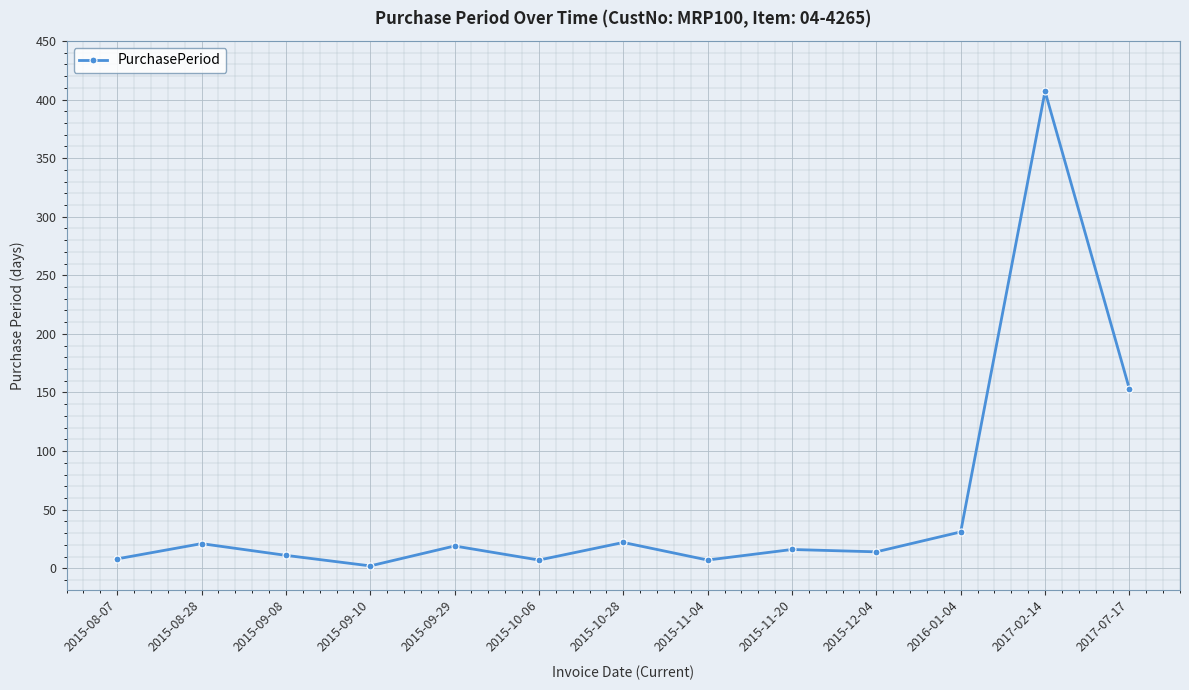

Where is the first local maximum?

2015-08-28